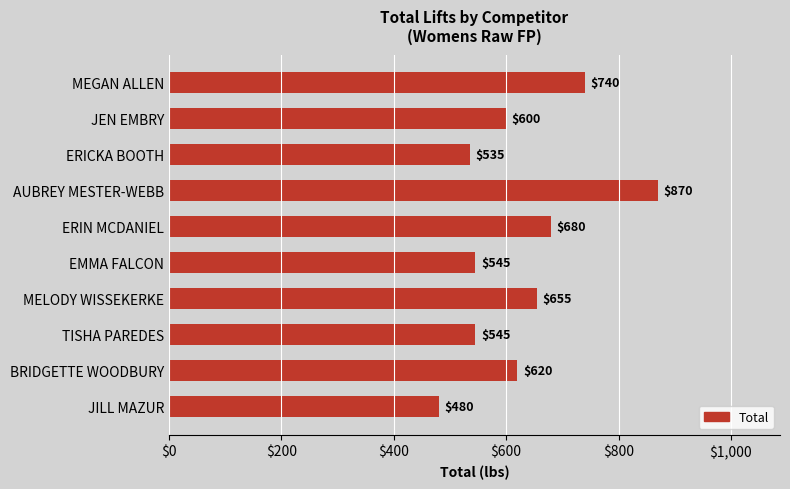

What is the greatest value displayed?

870